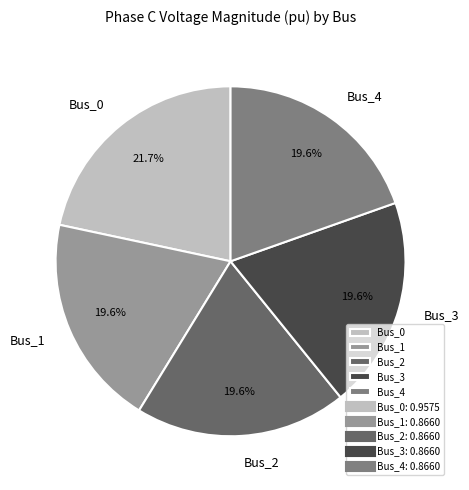

How many segments does this pie chart have?

5